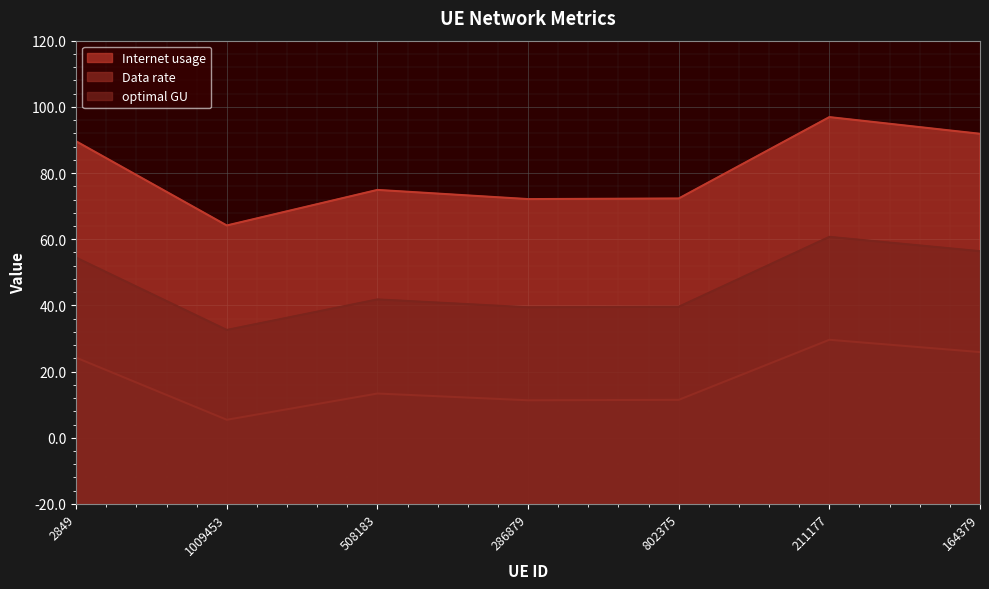

What is the difference between the second highest and second lowest values in the Data rate series?

7.3